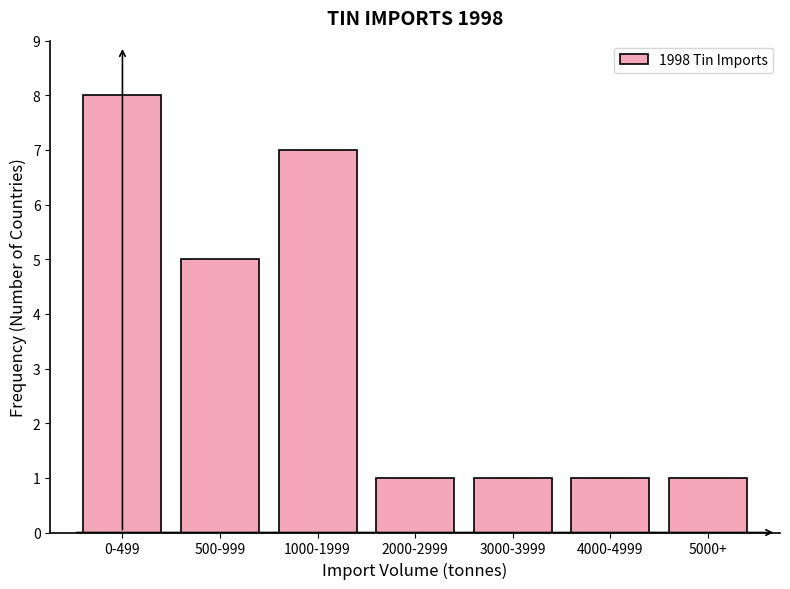

Reading left to right, what are all the values shown in this chart?

8	5	7	1	1	1	1